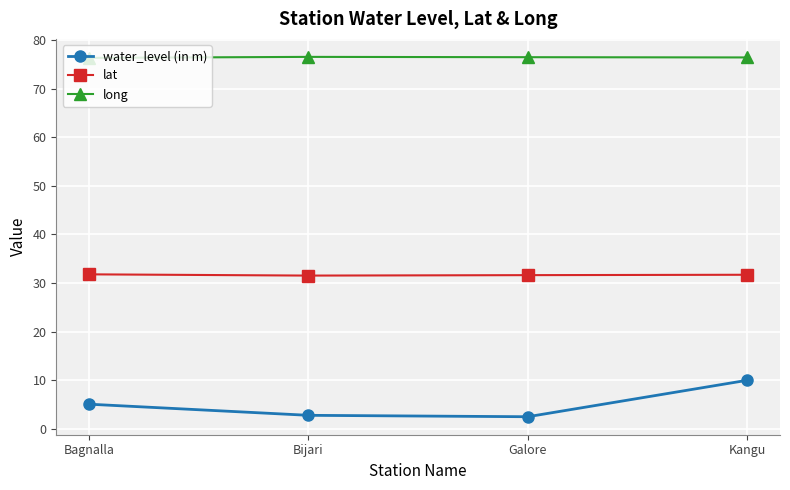

Rank the series by their maximum value, from lowest to highest.

water_level (in m), lat, long